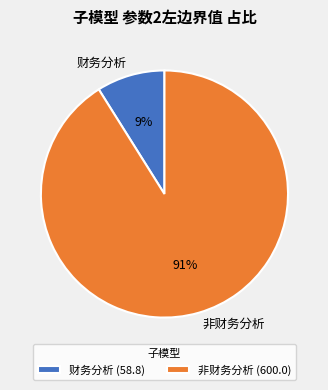

What is the majority slice?

非财务分析